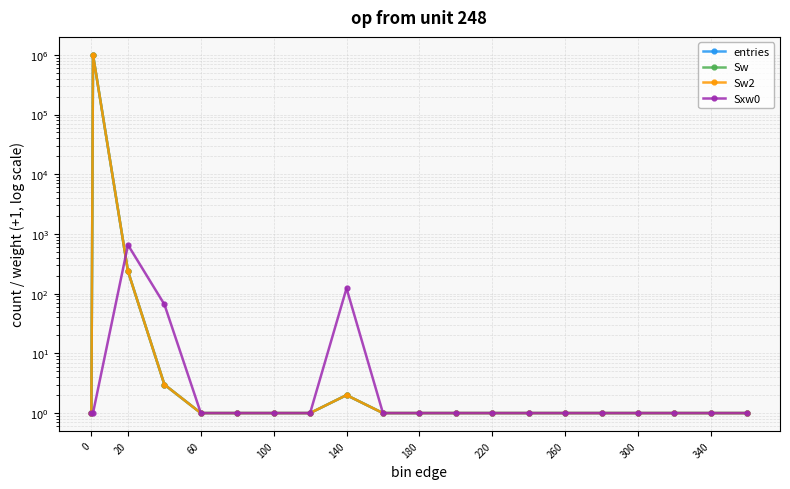

After their last crossing, which series has the higher values: Sxw0 or Sw2?

Sxw0